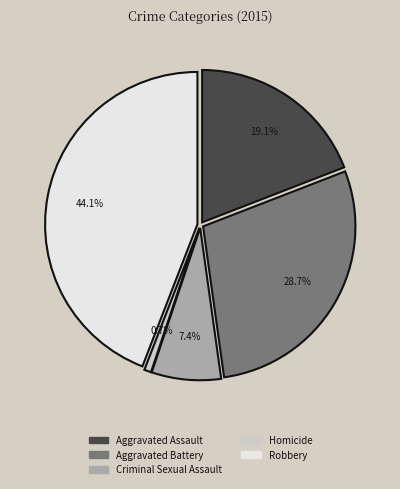

To the nearest percent, what is the difference between the Aggravated Assault and Robbery slice percentages?

25%